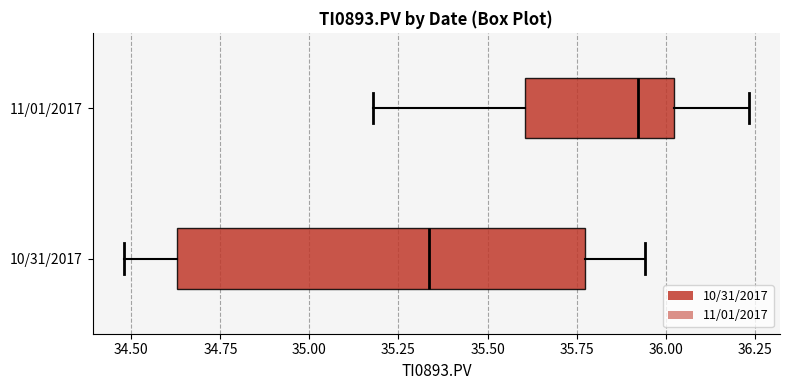

Which box is the widest, from its left edge to its right edge?

10/31/2017